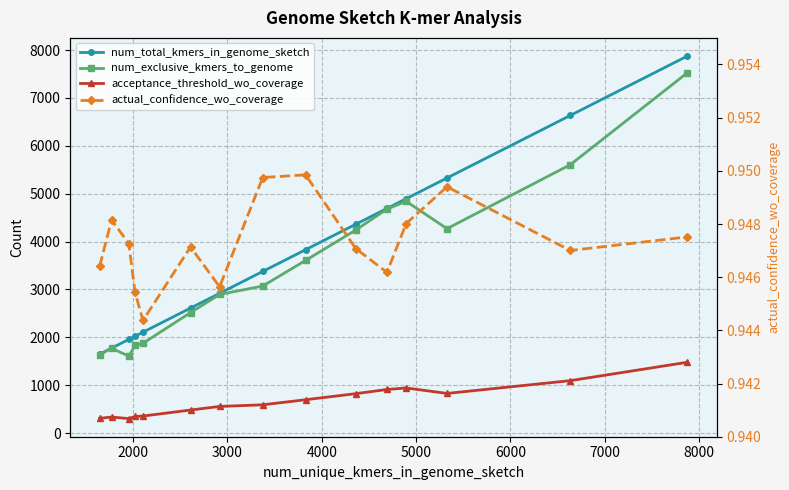

What is the maximum value for actual_confidence_wo_coverage?

0.9